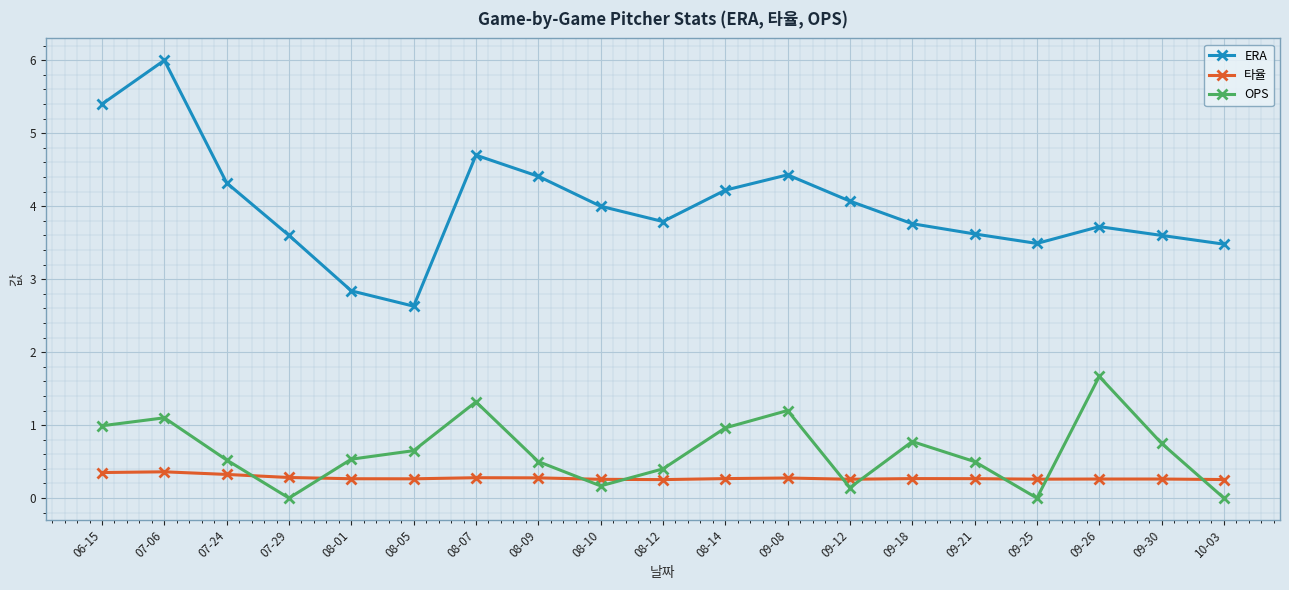

Between which two adjacent categories do 타율 and OPS first intersect?

07-24 and 07-29